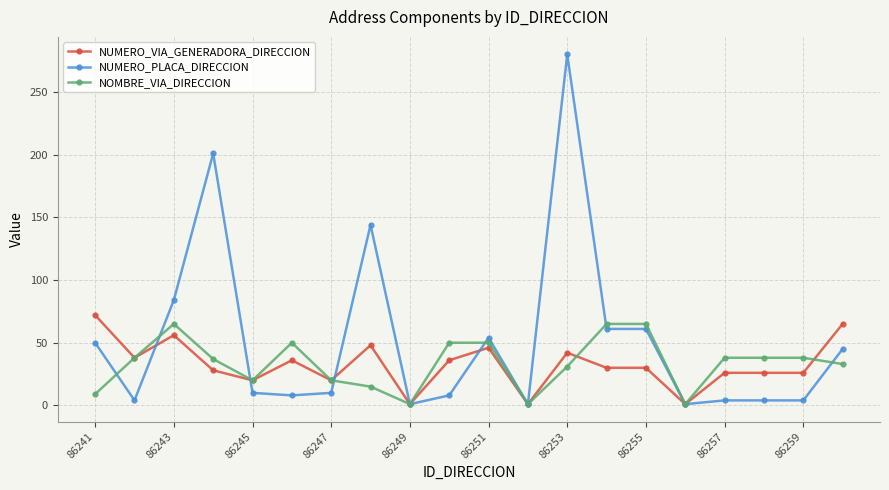

What is the maximum value shown in the chart?

280